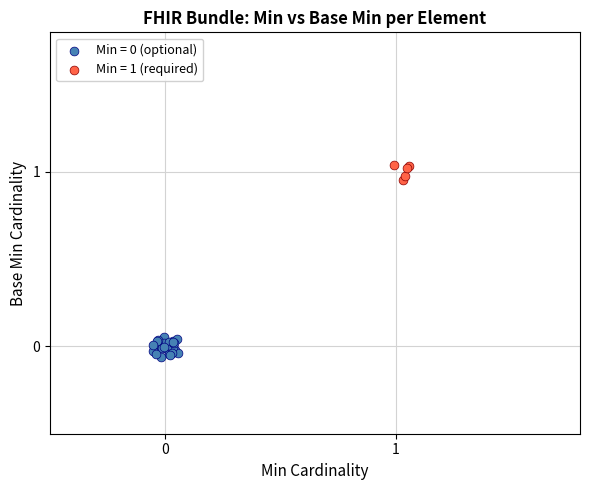

Which series contains the highest Y value?

Min = 1 (required)